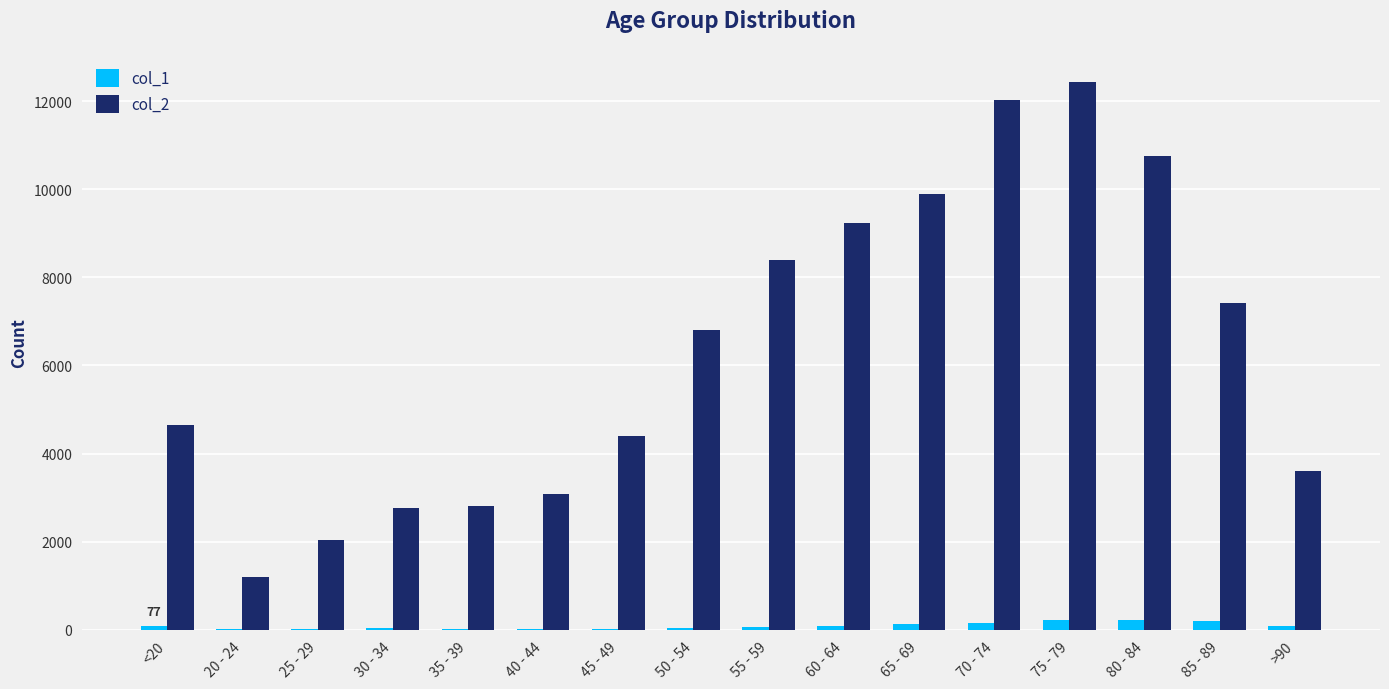

The value of col_2 at 75 - 79 is 5146. True or false?

False